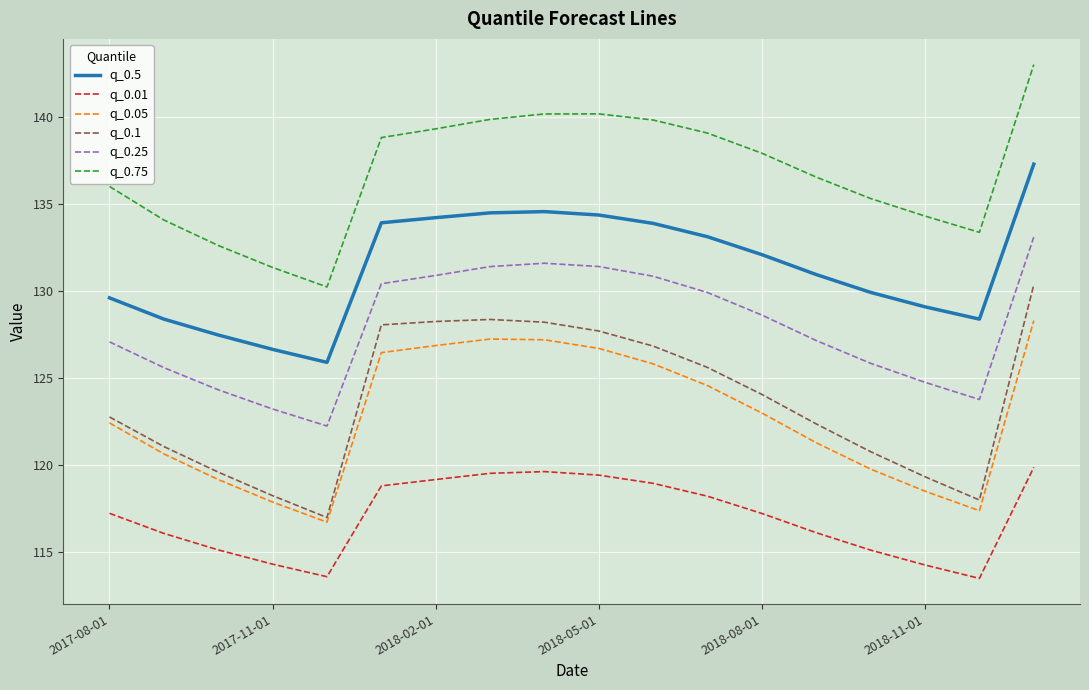

Which series has the widest spread of values?

q_0.1